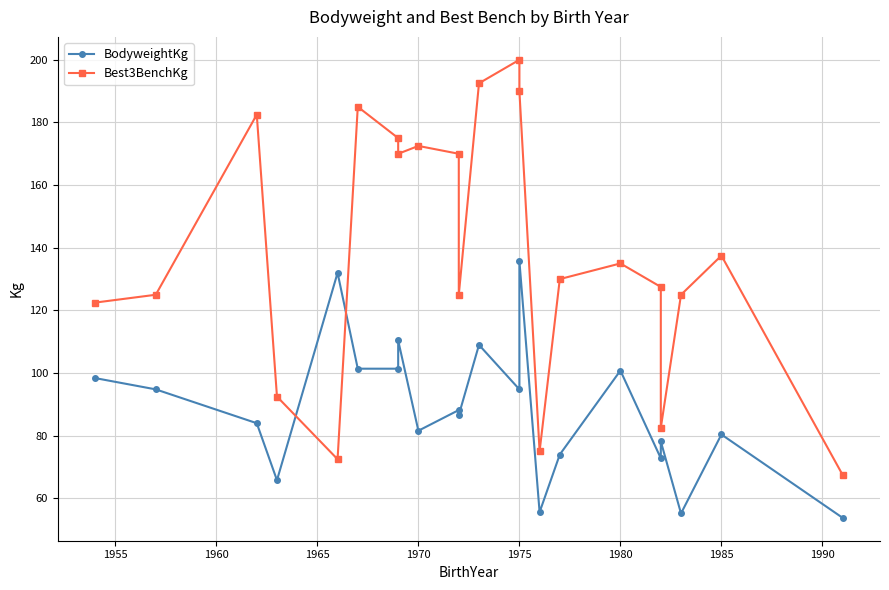

In BodyweightKg, how many points are higher than both neighbors (excluding endpoints)?

8